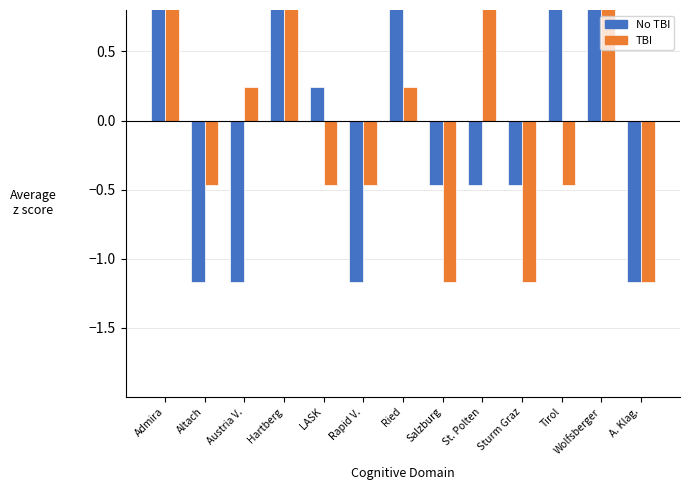

Which category has the highest value in the No TBI series?

Wolfsberger